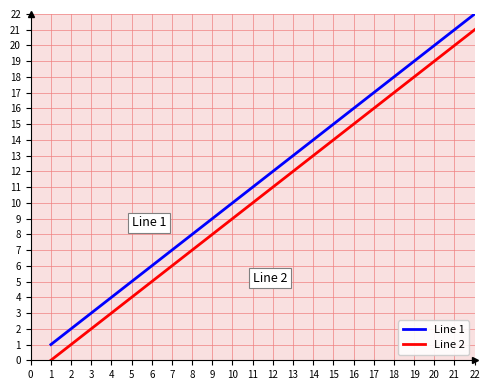

How many lines are shown in the chart?

2